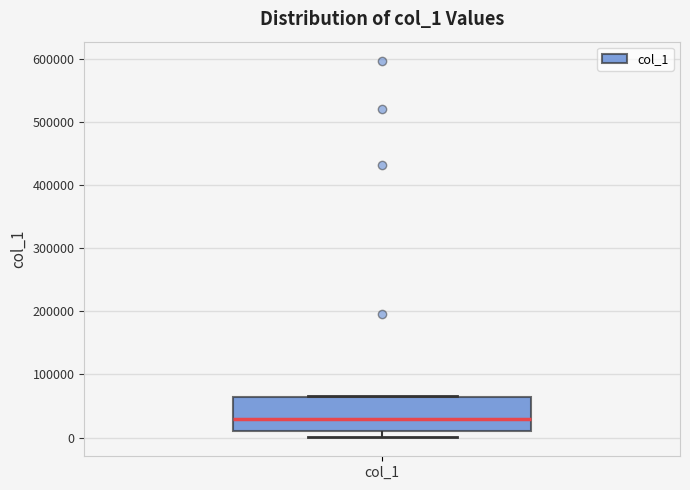

Where is the lower edge of the box for col_1 on the y-axis? The values are not printed on the chart, so give them approximately, as read against the axis.

10000